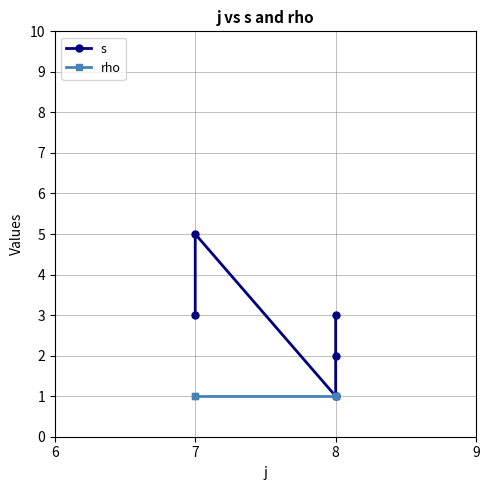

At which category is the sum across all series the highest?

7